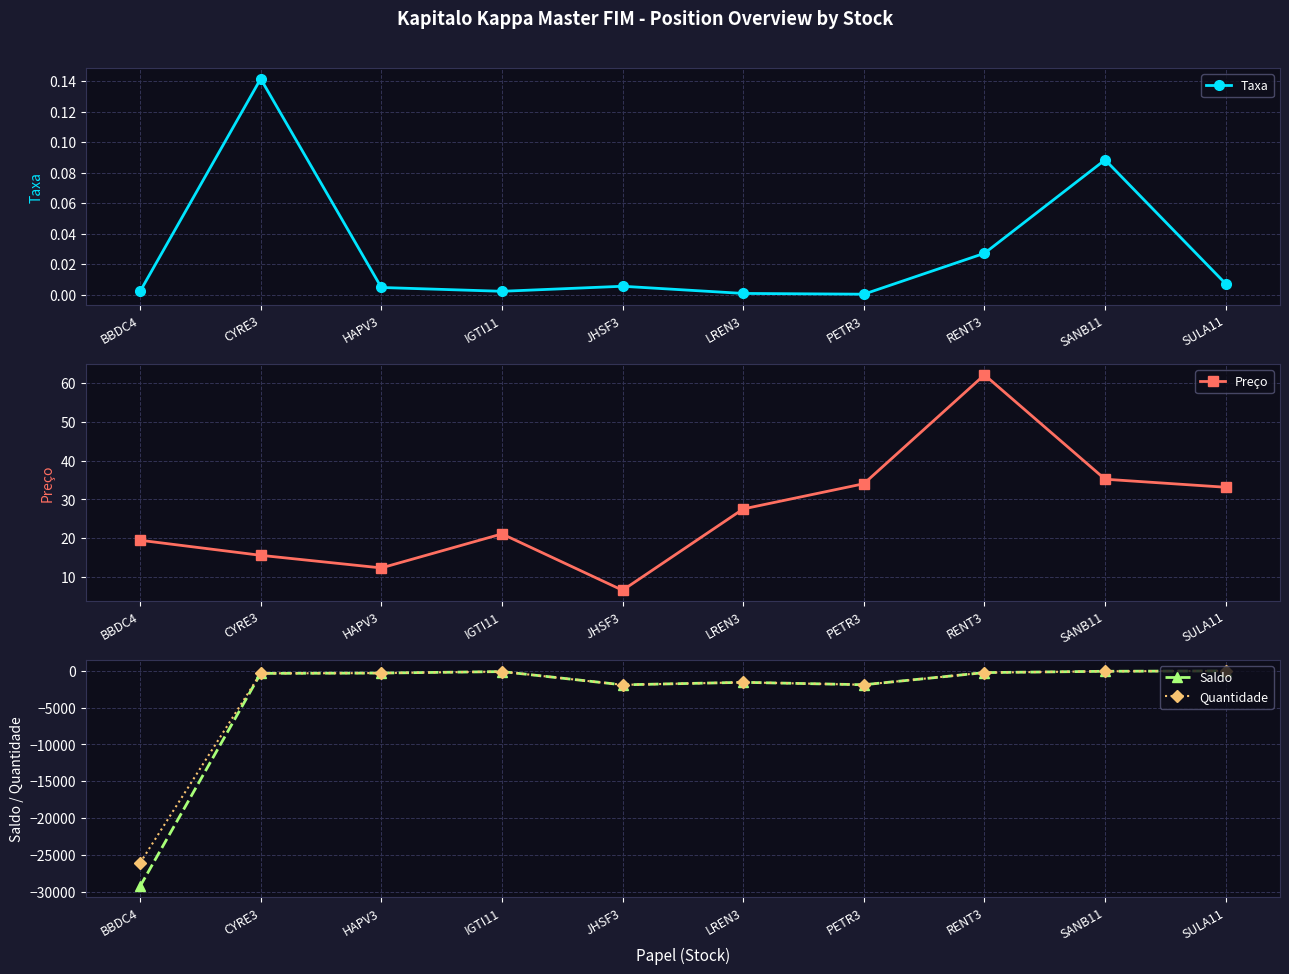

Rank the categories by Quantidade value from highest to lowest.

SULA11, SANB11, IGTI11, RENT3, HAPV3, CYRE3, LREN3, PETR3, JHSF3, BBDC4